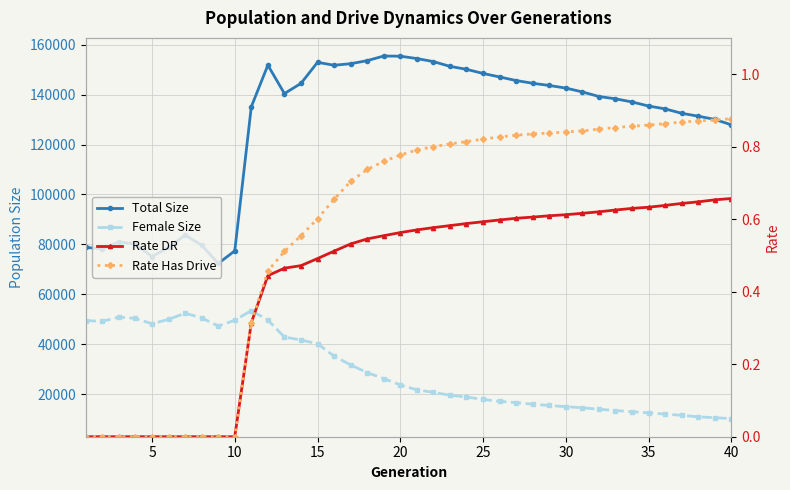

Which series has the widest spread of values?

Total Size